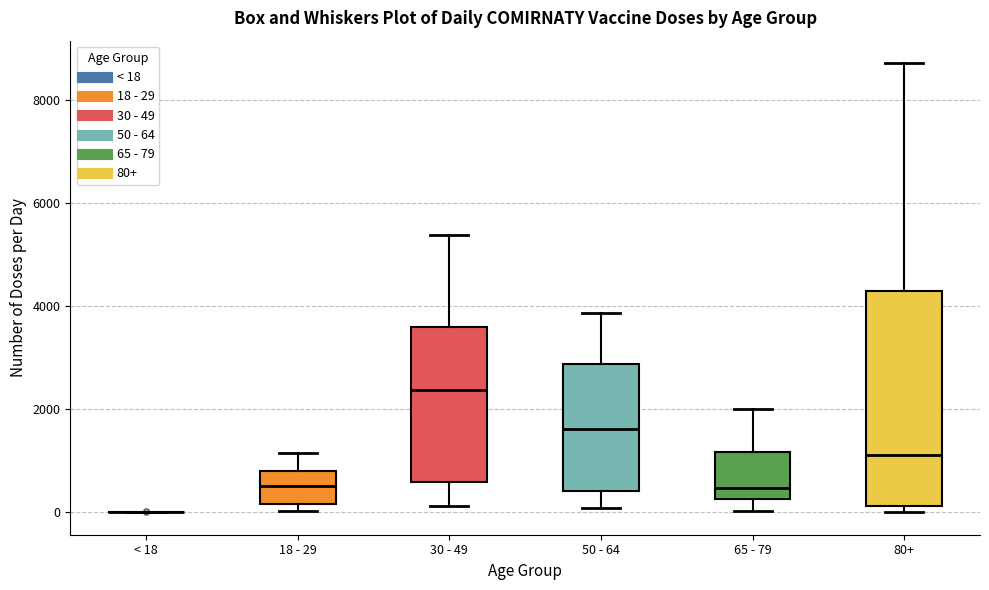

Reading left to right, read every box against the y-axis: the position of its median line, the range the box covers, and the ends of its whiskers. The values are not printed on the chart, so give them approximately, as read against the axis.

< 18: box collapsed to a line at 0, whiskers 0 to 0
18 - 29: median 600, box 200 to 800, whiskers 0 to 1200
30 - 49: median 2400, box 600 to 3600, whiskers 200 to 5400
50 - 64: median 1600, box 400 to 2800, whiskers 0 to 3800
65 - 79: median 400, box 200 to 1200, whiskers 0 to 2000
80+: median 1200, box 200 to 4200, whiskers 0 to 8800